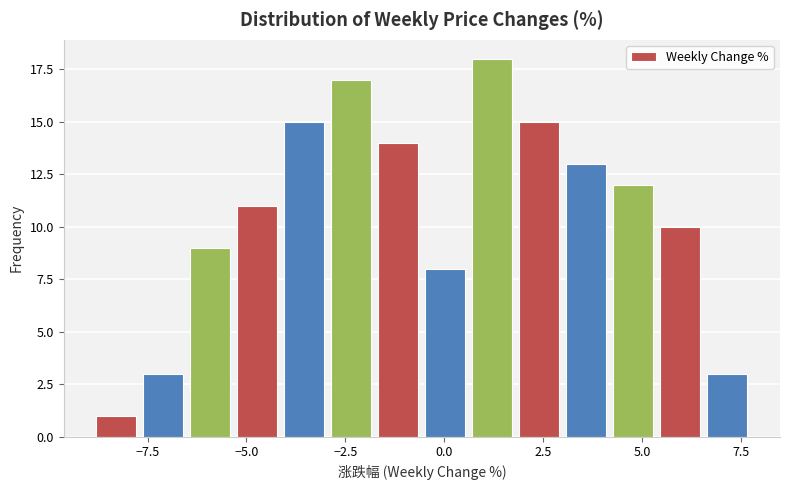

Around what value on the x-axis is the tallest bar? Give the approximate position of its centre, as read against the axis.

1.0